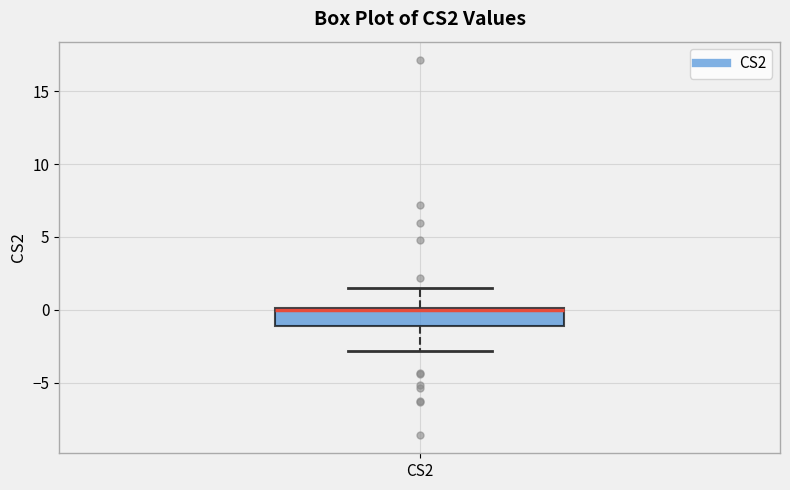

Transcribe this box plot: give where the median line is, the range the box spans, and where the two whiskers end, as read against the y-axis. The values are not printed on the chart, so give them approximately, as read against the axis.

median 0.0, box -1.0 to 0.0, whiskers -3.0 to 1.5